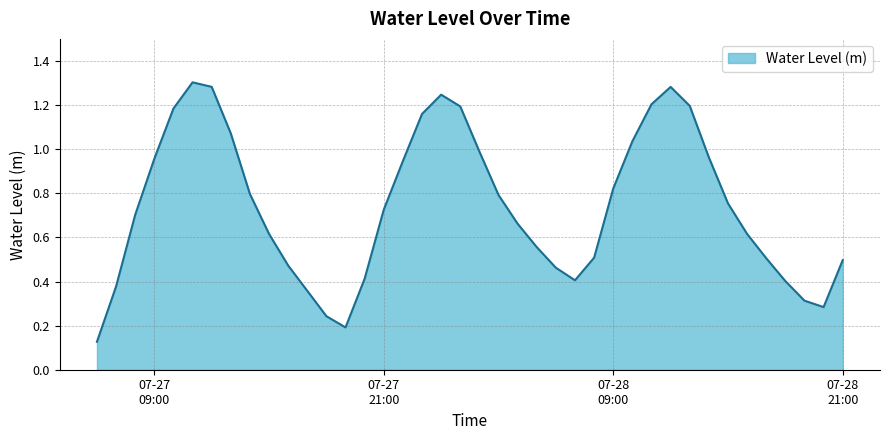

How many lines are shown in the chart?

1